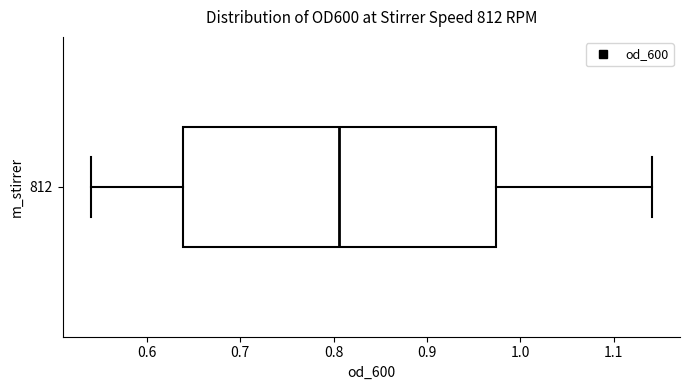

Transcribe this box plot: give where the median line is, the range the box spans, and where the two whiskers end, as read against the x-axis. The values are not printed on the chart, so give them approximately, as read against the axis.

median 0.81, box 0.64 to 0.97, whiskers 0.54 to 1.14